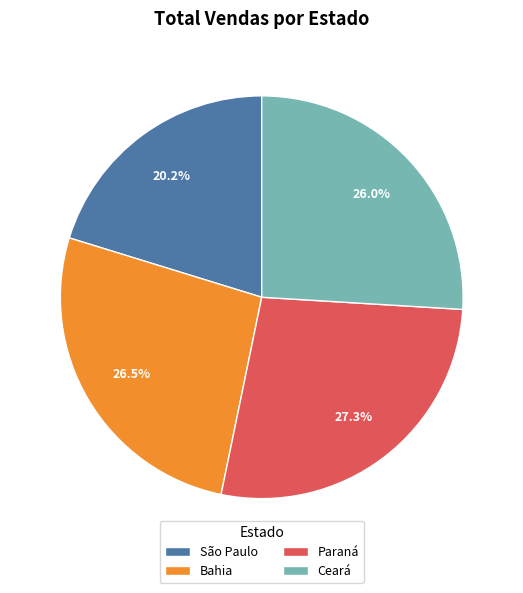

What percentage is the São Paulo slice, to the nearest percent?

20%